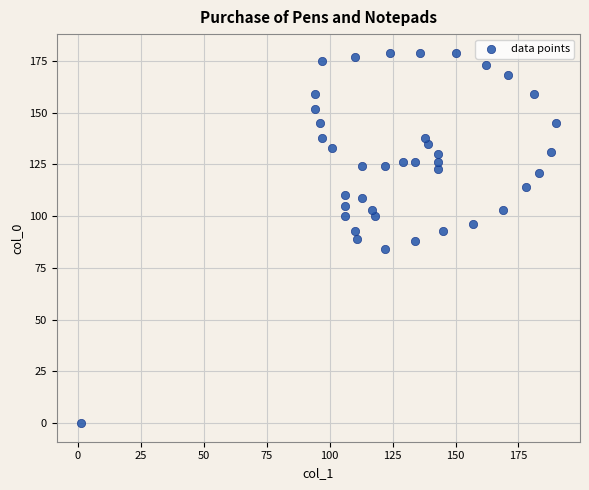

What is the range of X values (max minus min)?

189